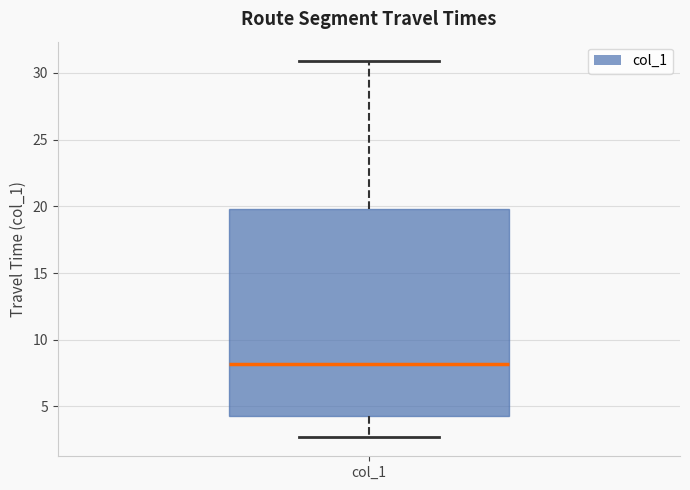

Transcribe this box plot: give where the median line is, the range the box spans, and where the two whiskers end, as read against the y-axis. The values are not printed on the chart, so give them approximately, as read against the axis.

median 8.0, box 4.5 to 20.0, whiskers 2.5 to 31.0